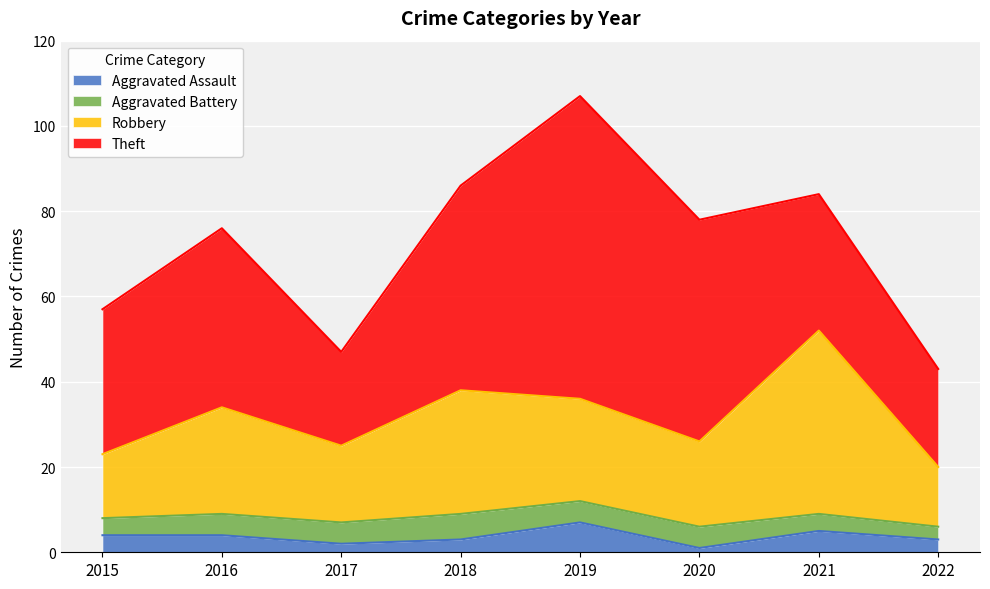

What is the total value across all series at 2015?

57